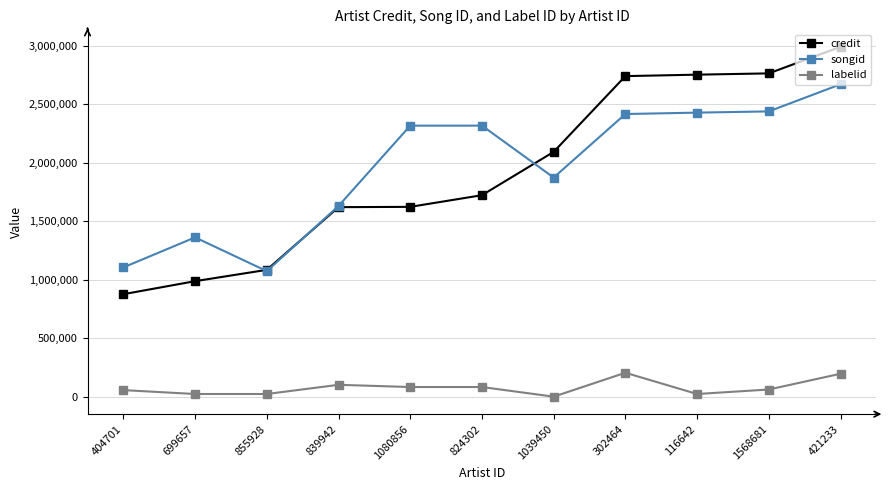

Where is the first local minimum for songid?

855928